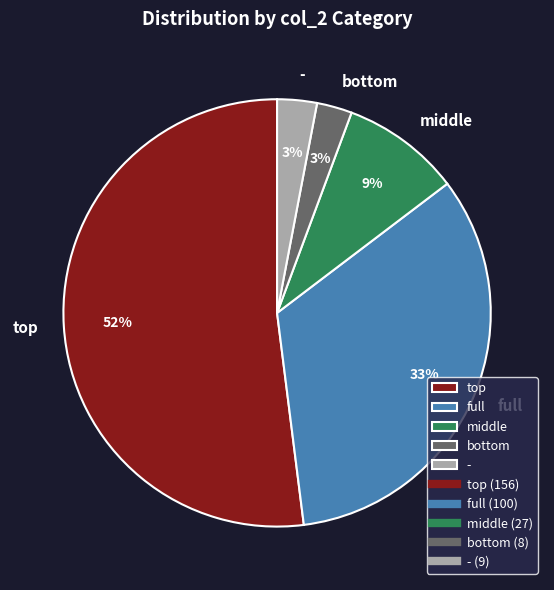

How many slices are in this pie chart?

5